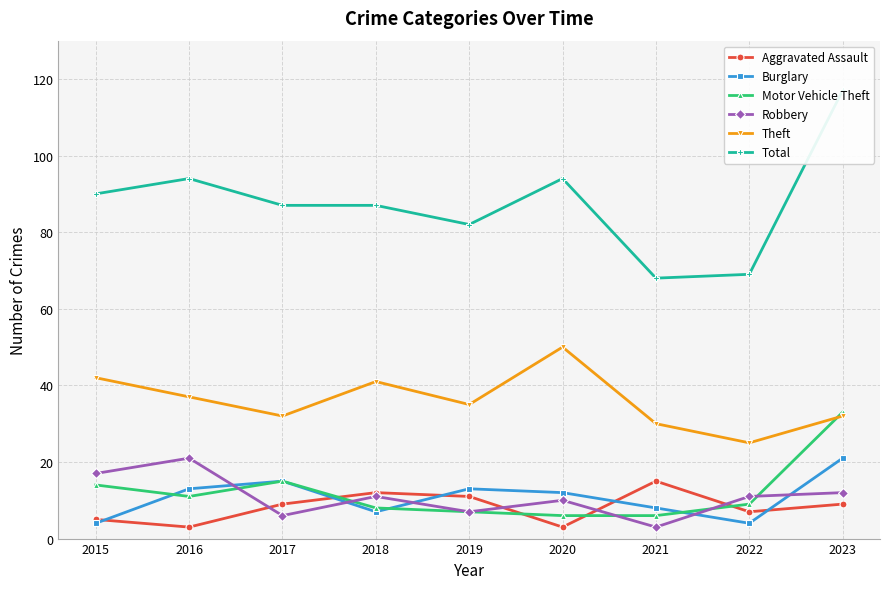

What is the maximum value shown in the chart?

117